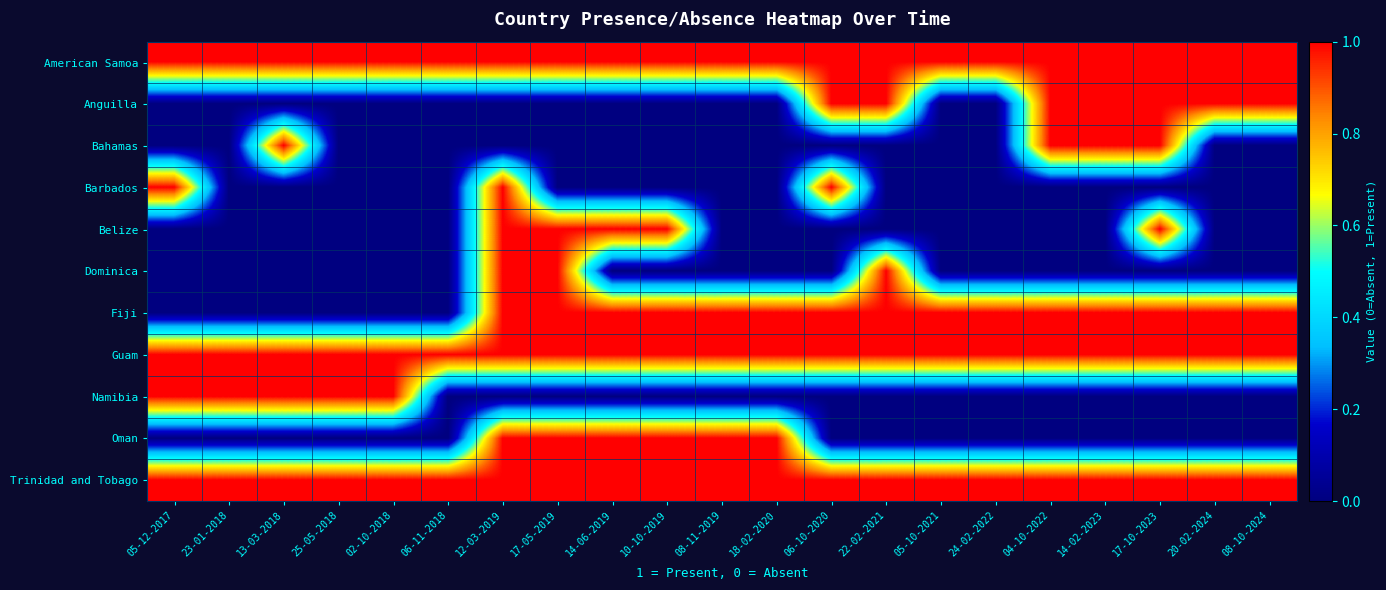

List the series in order of their peak value, lowest first.

American Samoa, Anguilla, Bahamas, Barbados, Belize, Dominica, Fiji, Guam, Namibia, Oman, Trinidad and Tobago